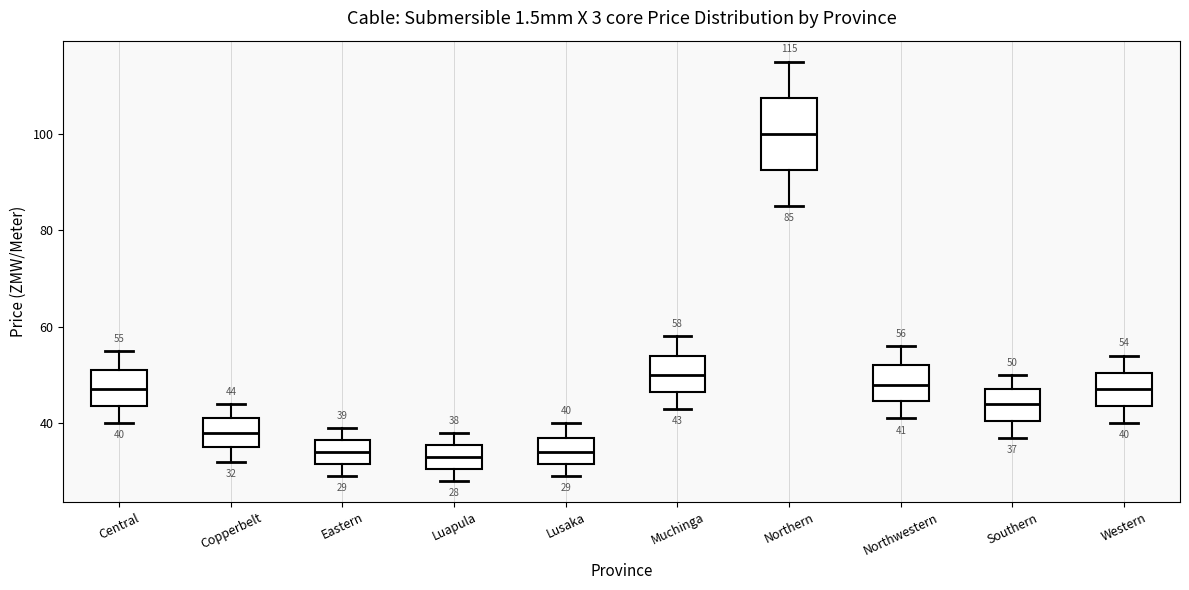

Comparing the boxes themselves (not the whiskers), which one is the tallest?

Northern